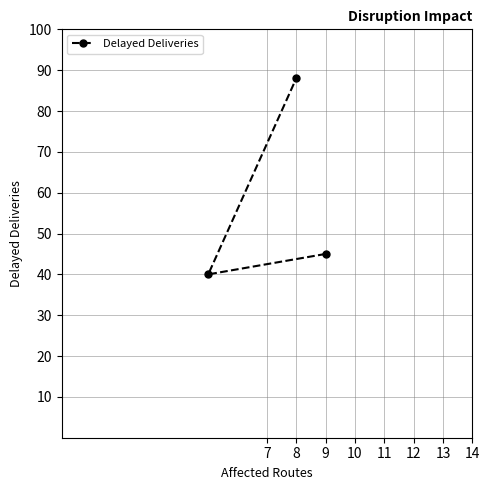

The value at 8 is 55. True or false?

False